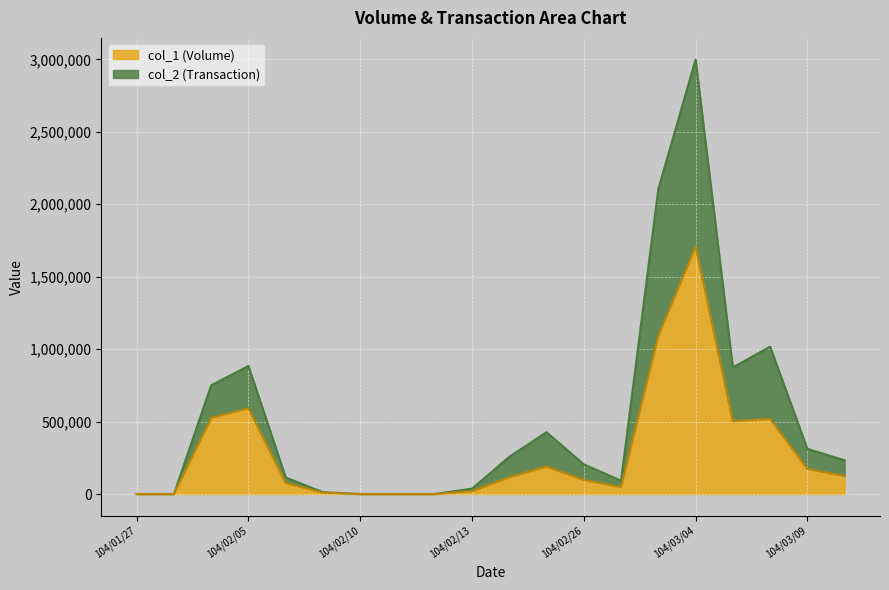

True or false: col_2 and col_1 intersect in this chart.

False